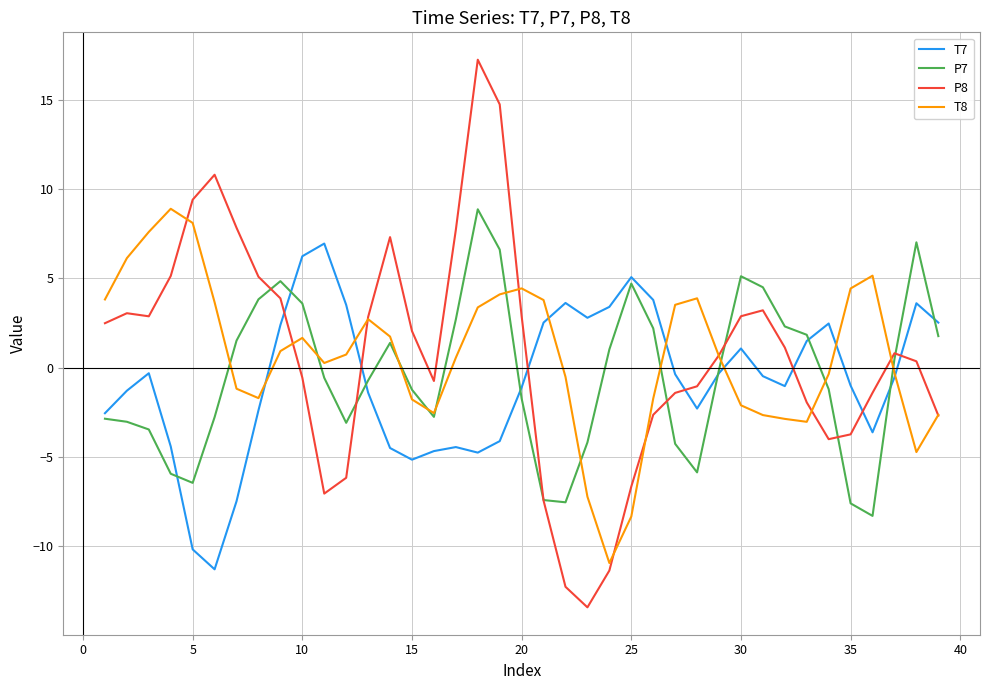

What is the difference between the maximum and minimum values in the P7 series?

17.2